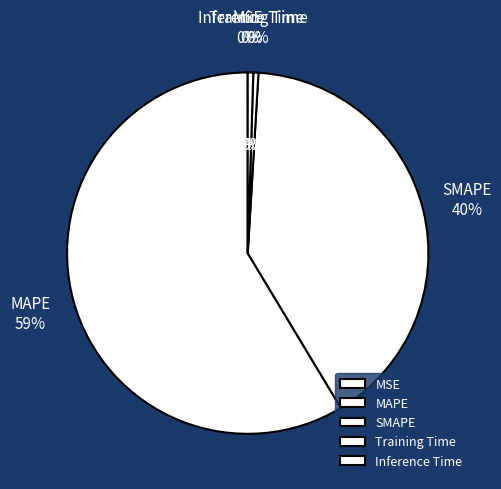

Which has a higher value, SMAPE or Inference Time?

SMAPE